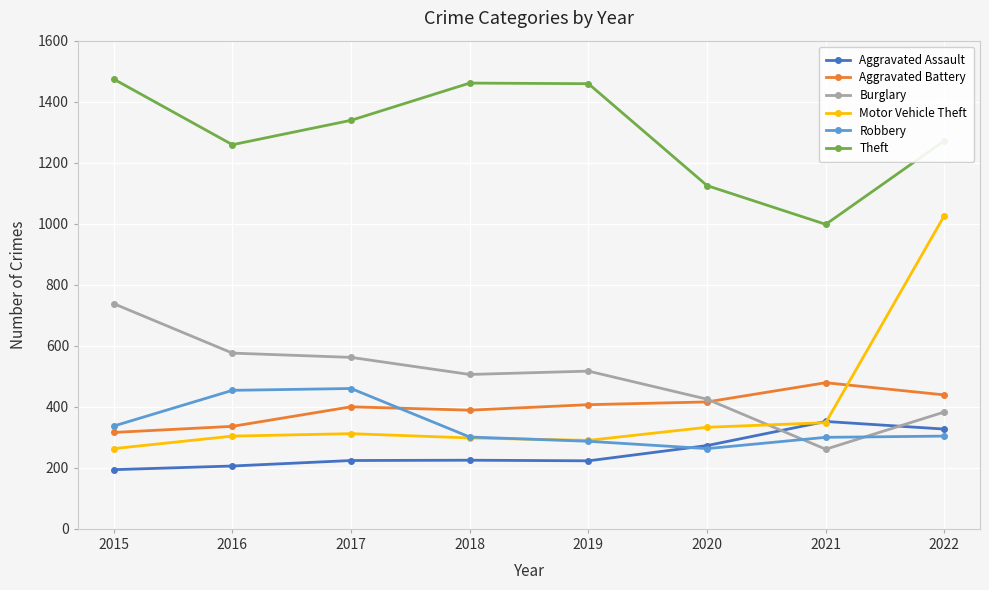

What is the value of the Aggravated Assault point at the 1st from the left?

194